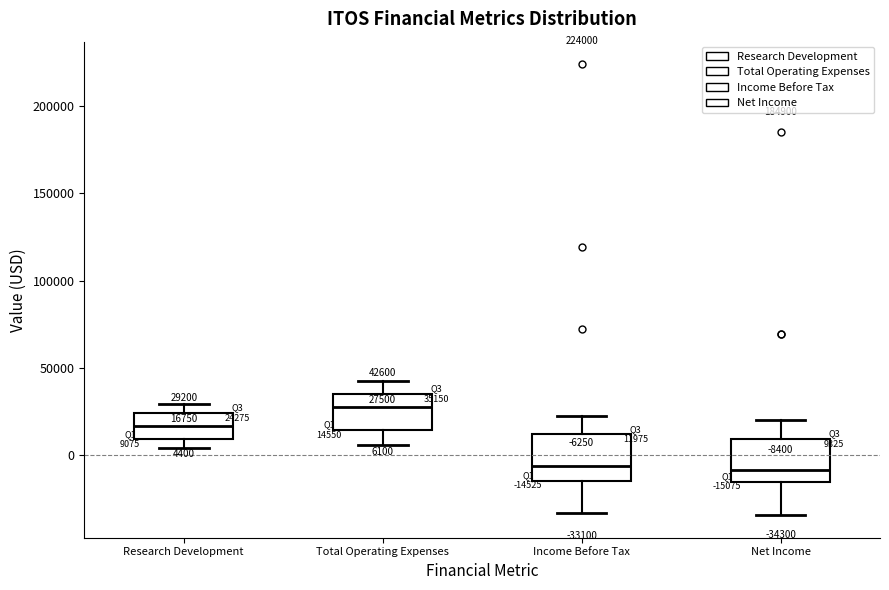

Which box has the highest median line?

Total Operating Expenses